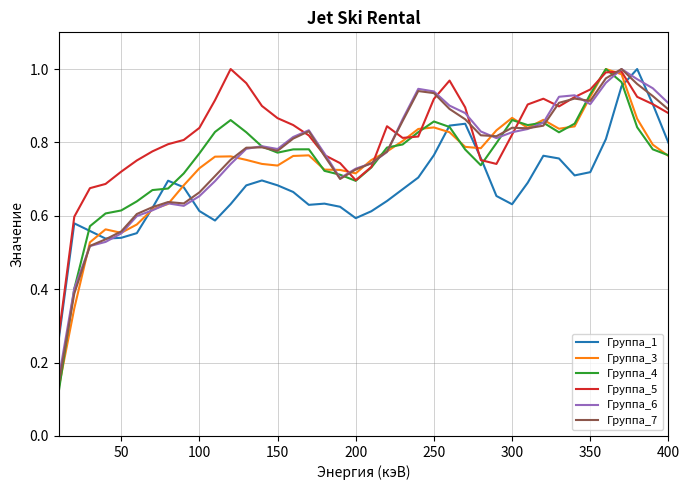

Which series has the largest total across all categories?

Группа_5